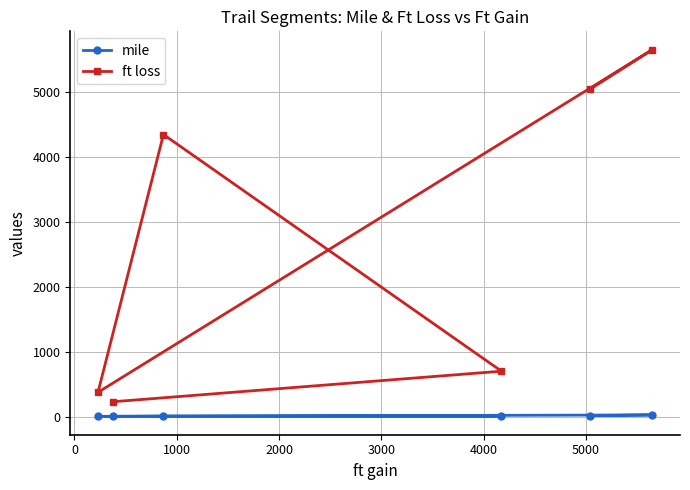

Which series has the largest range (max minus min)?

ft loss